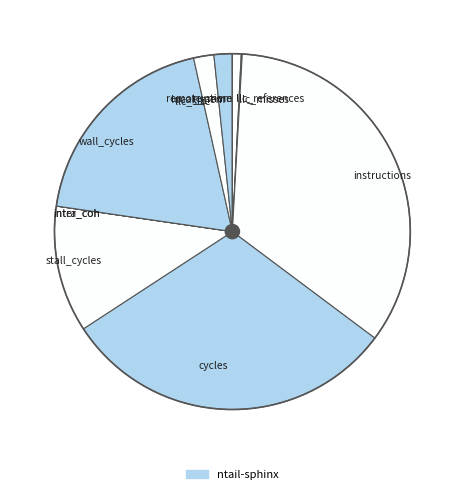

Combined, do llc_size and cycles account for over 50%?

No